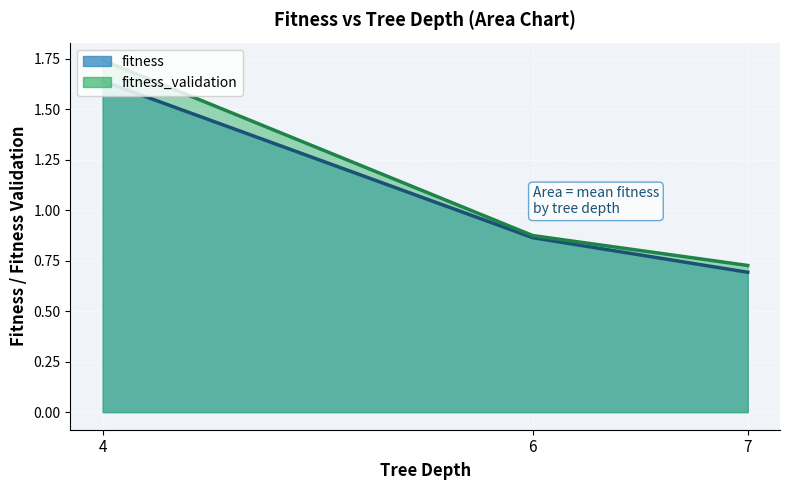

Read the fitness value at 7.

0.7